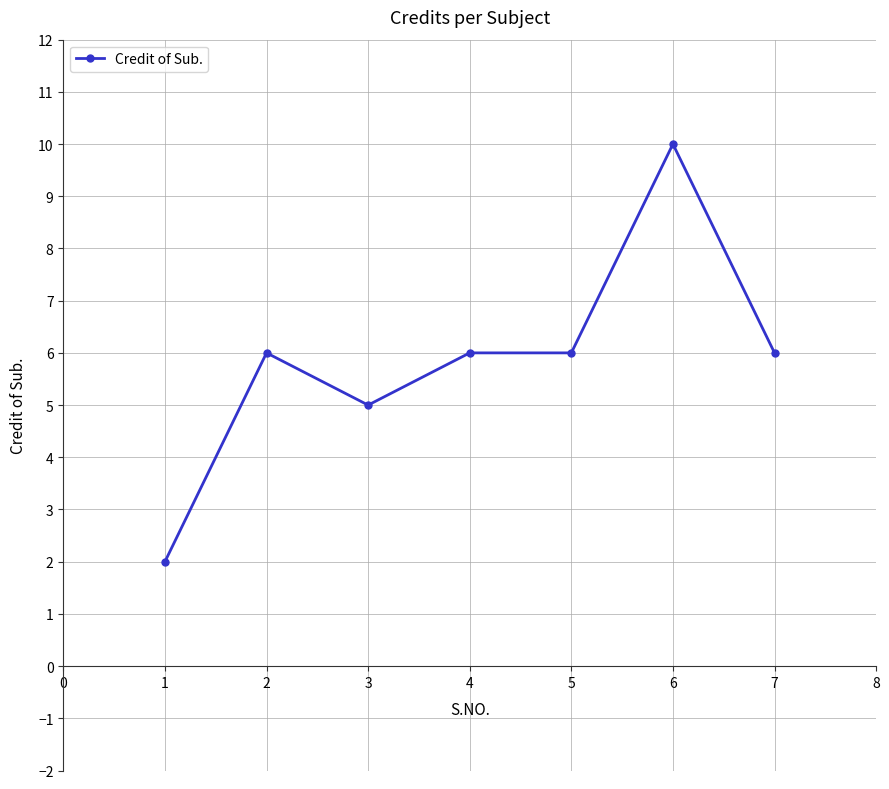

How many values are between 5 and 6?

5